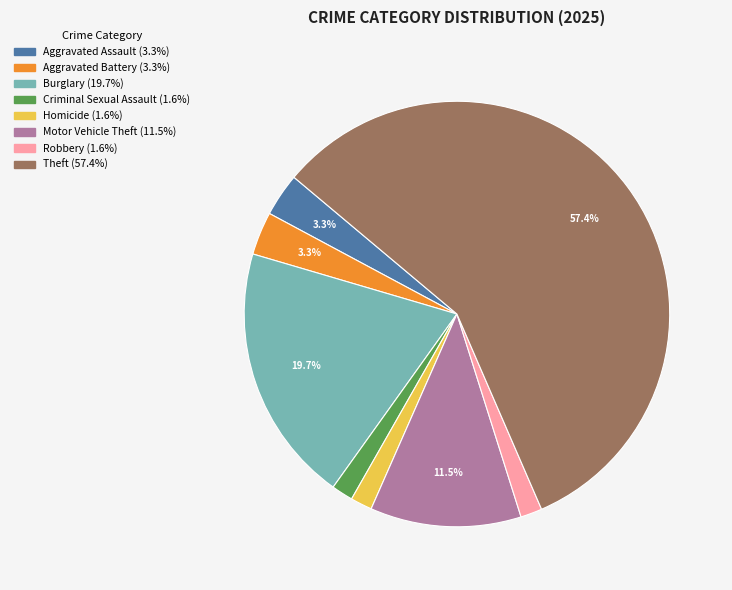

Does any single category account for the majority?

Yes